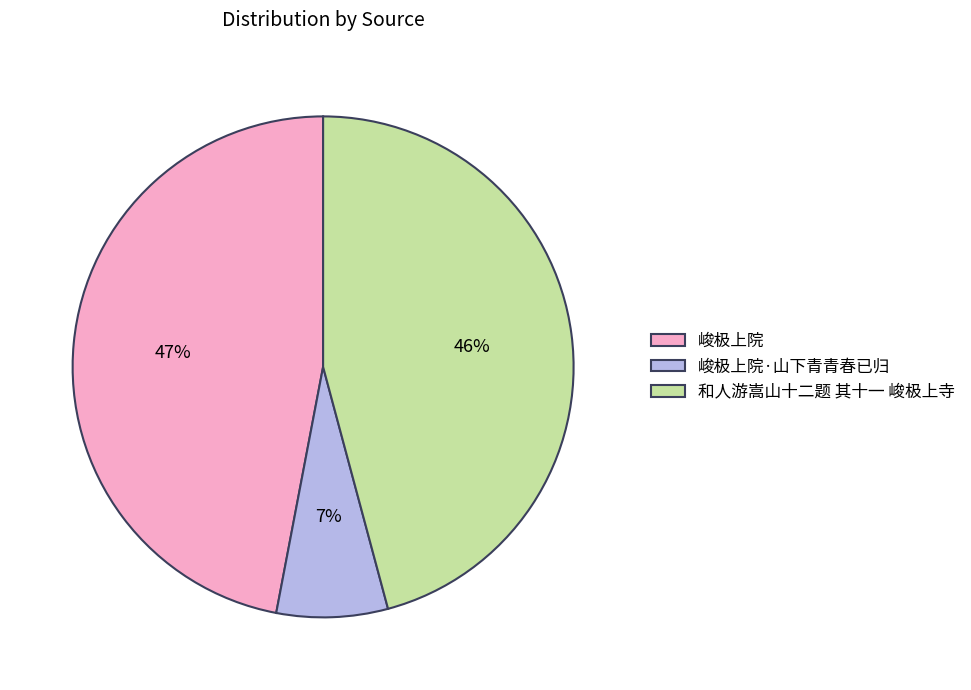

What percentage is the 峻极上院·山下青青春已归 slice, to the nearest percent?

7%